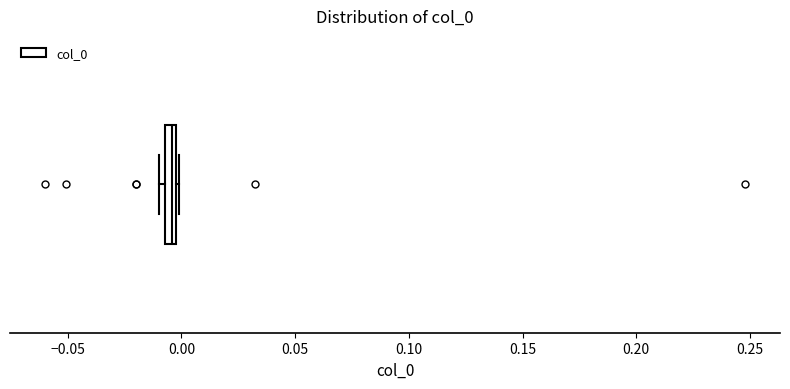

Where is the right edge of the box on the x-axis? The values are not printed on the chart, so give them approximately, as read against the axis.

0.000